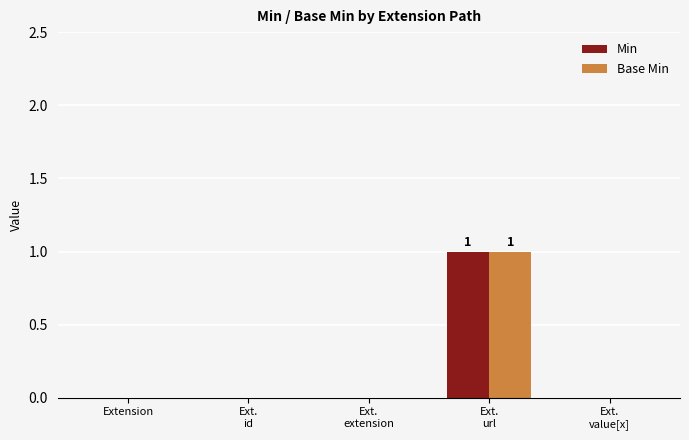

True or false: Base Min has a value of -1 at Extension.

False